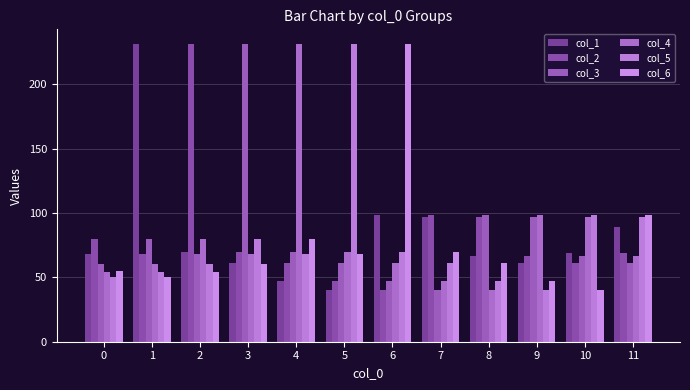

Reading right to left, list all the values displayed in this chart.

col_1: 89.3	69.1	61.2	66.5	96.5	98.1	40.3	47.0	61.0	70.0	231.0	68.0
col_2: 69.1	61.2	66.5	96.5	98.1	40.3	47.0	61.0	70.0	231.0	68.0	80.0
col_3: 61.2	66.5	96.5	98.1	40.3	47.0	61.0	70.0	231.0	68.0	80.0	60.0
col_4: 66.5	96.5	98.1	40.3	47.0	61.0	70.0	231.0	68.0	80.0	60.0	54.0
col_5: 96.5	98.1	40.3	47.0	61.0	70.0	231.0	68.0	80.0	60.0	54.0	50.0
col_6: 98.1	40.3	47.0	61.0	70.0	231.0	68.0	80.0	60.0	54.0	50.0	55.0